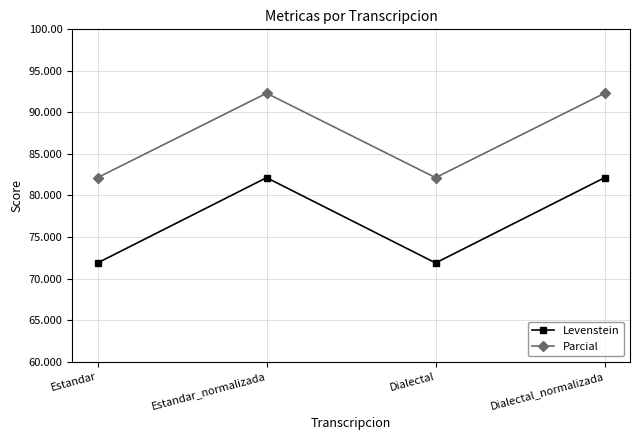

Between Estandar and Estandar_normalizada, which series saw the biggest shift?

Levenstein